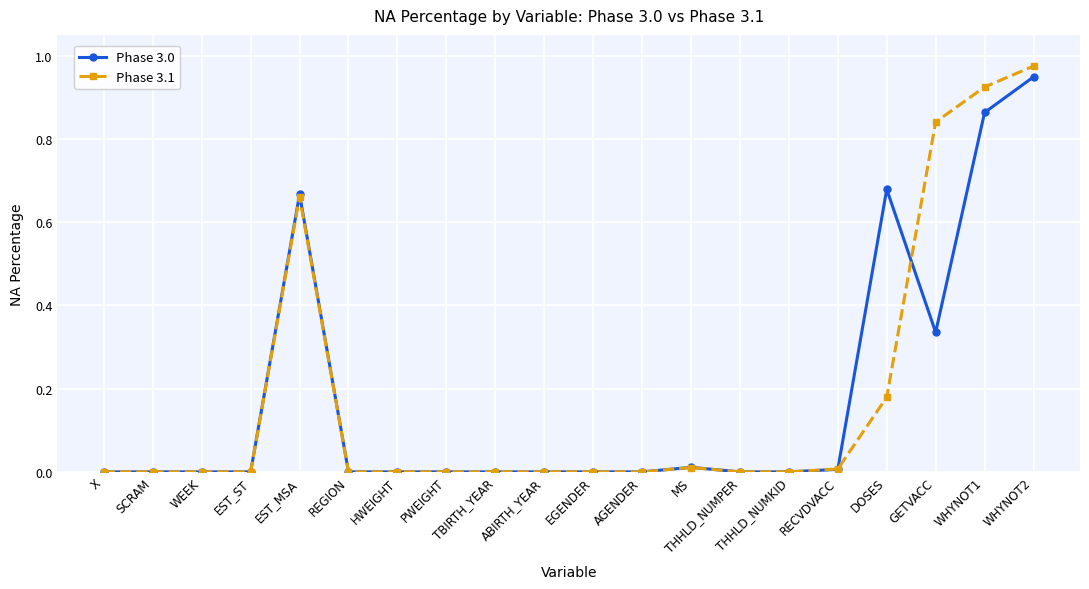

True or false: Phase 3.0 has more than 0 interior local peaks.

True